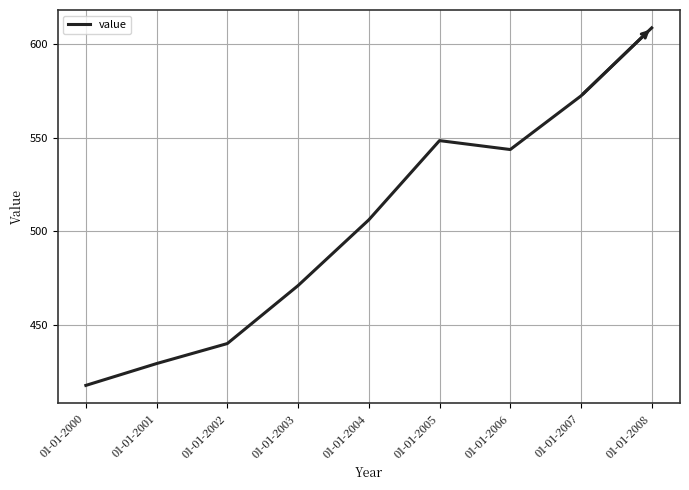

Does the chart display data point markers on the line(s)?

No